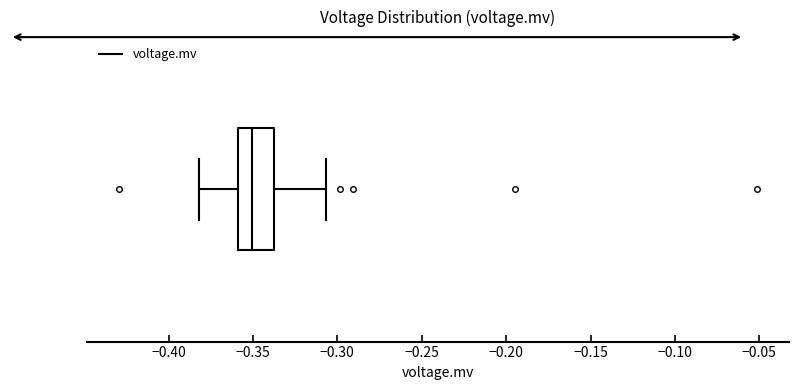

Read this box plot against the x-axis: the position of the median line, the range covered by the box, and the ends of both whiskers. The values are not printed on the chart, so give them approximately, as read against the axis.

median -0.350, box -0.360 to -0.340, whiskers -0.380 to -0.305